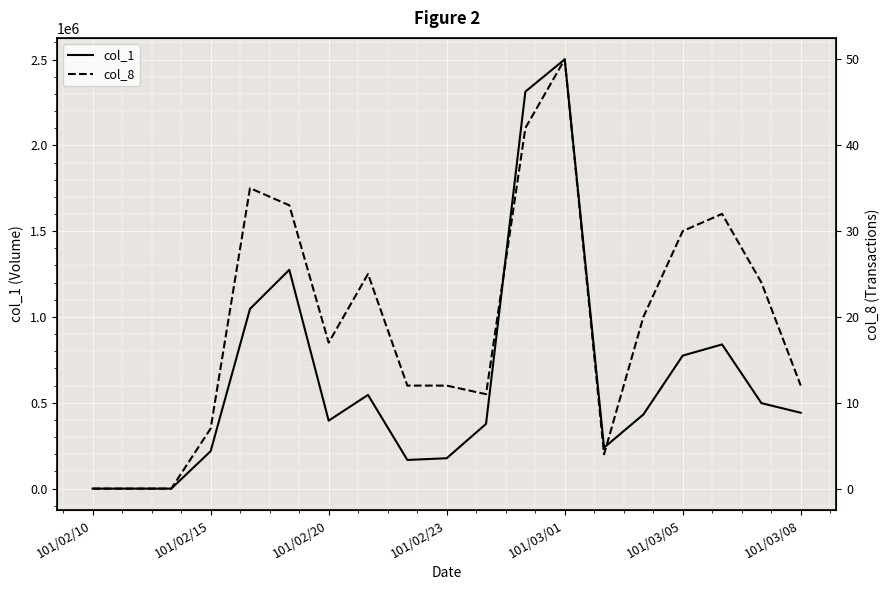

Which category has the highest value in the col_1 series?

101/03/01